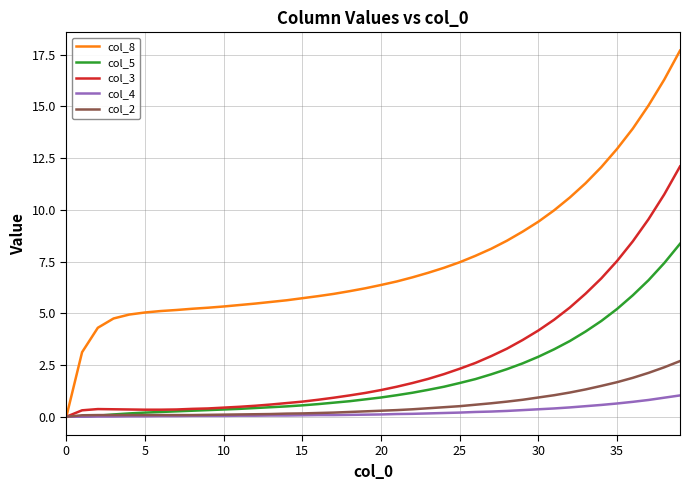

Which series has the largest range (max minus min)?

col_8